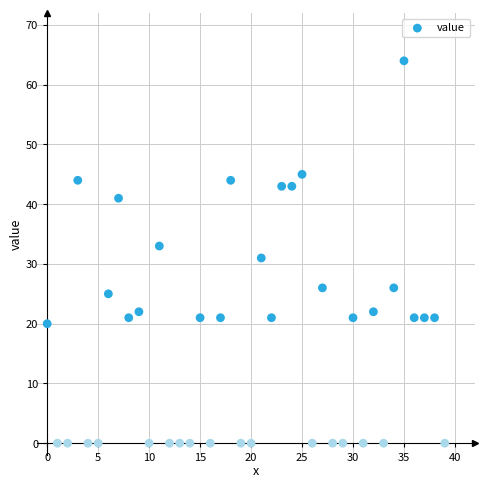

What is the range of Y values (max minus min)?

64